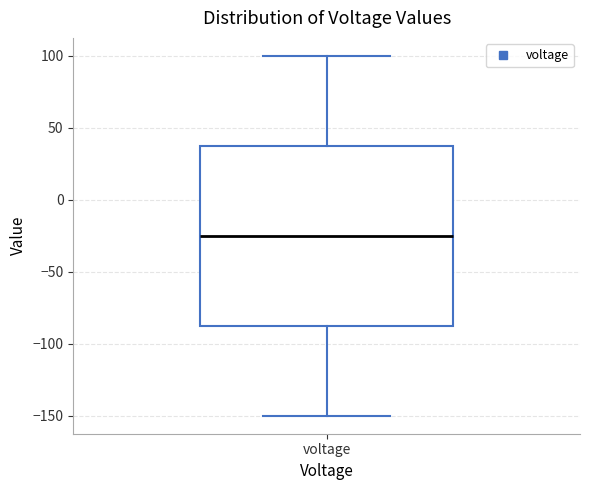

Where does the upper whisker of the box for voltage end on the y-axis? The values are not printed on the chart, so give them approximately, as read against the axis.

100